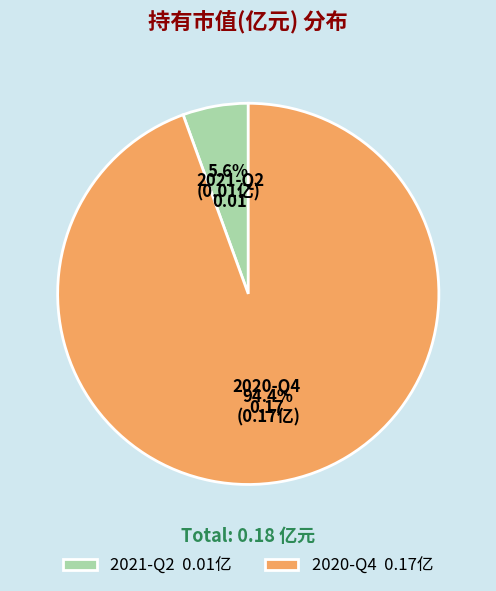

Which slice is the smallest?

2021-Q2